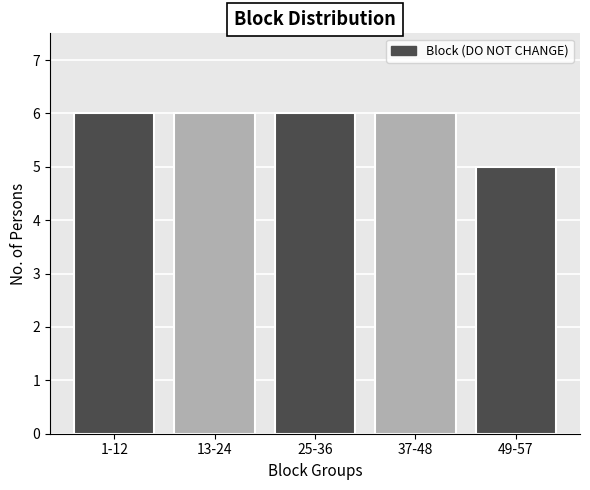

Reading left to right, extract all data points from this chart.

6	6	6	6	5